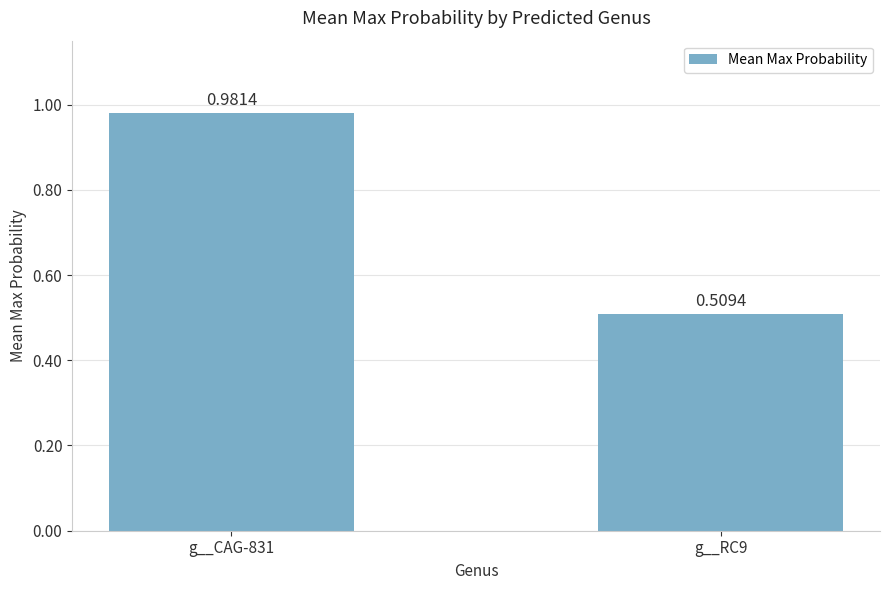

The chart shows a value of 0.8 at g__RC9. True or false?

False